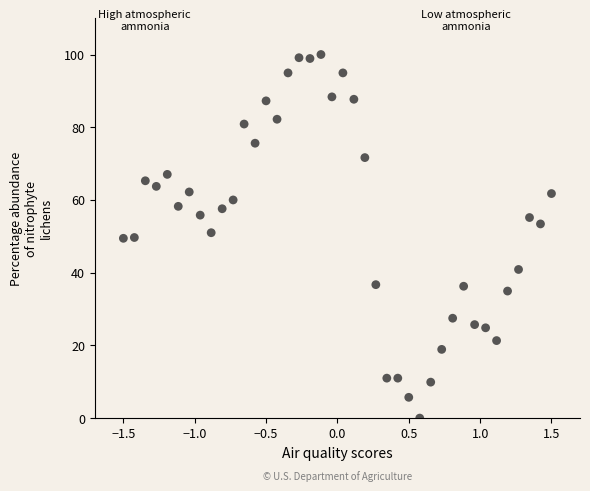

What is the range of X values (max minus min)?

3.0